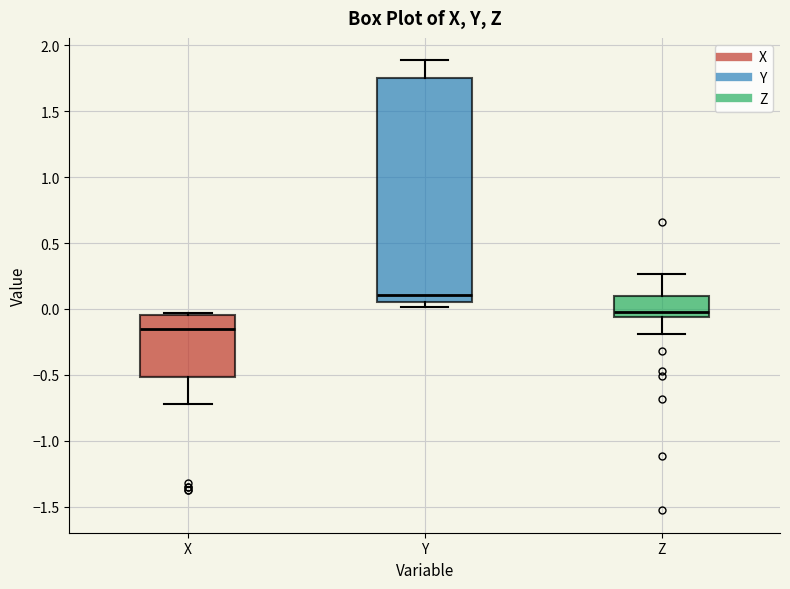

Reading left to right, transcribe this box plot: for each box, give where its median line is, the range the box spans, and where its two whiskers end, as read against the y-axis. The values are not printed on the chart, so give them approximately, as read against the axis.

X: median -0.15, box -0.50 to -0.05, whiskers -0.70 to -0.05 (just above the box's upper edge)
Y: median 0.10, box 0.05 to 1.75, whiskers 0.00 to 1.90
Z: median 0.00, box -0.05 to 0.10, whiskers -0.20 to 0.25